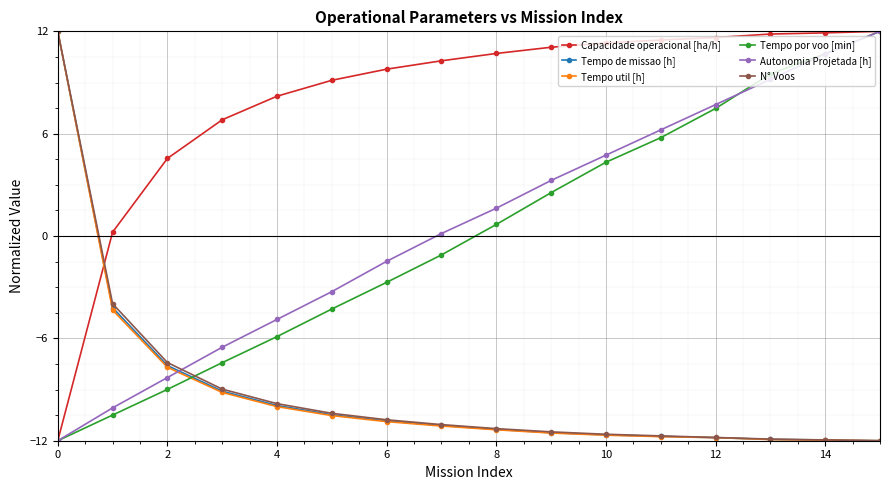

How many times do Tempo por voo [min] and N° Voos cross each other?

1